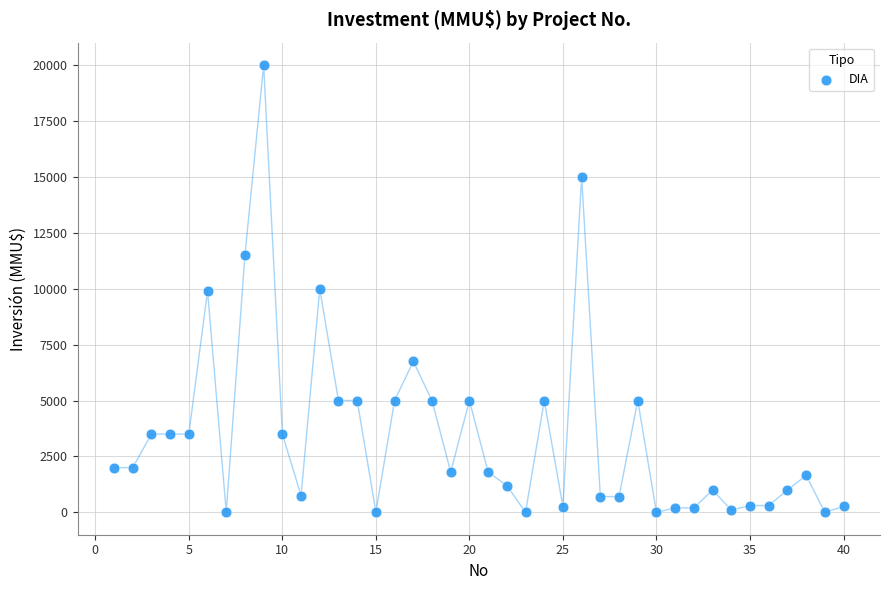

What is the range of X values (max minus min)?

39